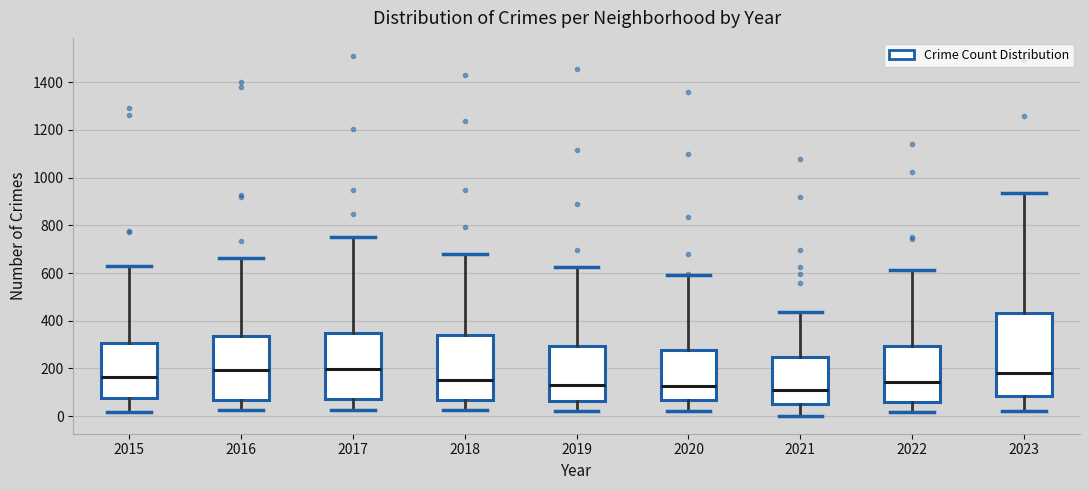

Reading left to right, read every box against the y-axis: the position of its median line, the range the box covers, and the ends of its whiskers. The values are not printed on the chart, so give them approximately, as read against the axis.

2015: median 160, box 80 to 300, whiskers 20 to 620
2016: median 200, box 60 to 340, whiskers 20 to 660
2017: median 200, box 80 to 340, whiskers 20 to 760
2018: median 160, box 60 to 340, whiskers 20 to 680
2019: median 140, box 60 to 300, whiskers 20 to 620
2020: median 120, box 60 to 280, whiskers 20 to 600
2021: median 120, box 60 to 240, whiskers 0 to 440
2022: median 140, box 60 to 300, whiskers 20 to 620
2023: median 180, box 80 to 440, whiskers 20 to 940